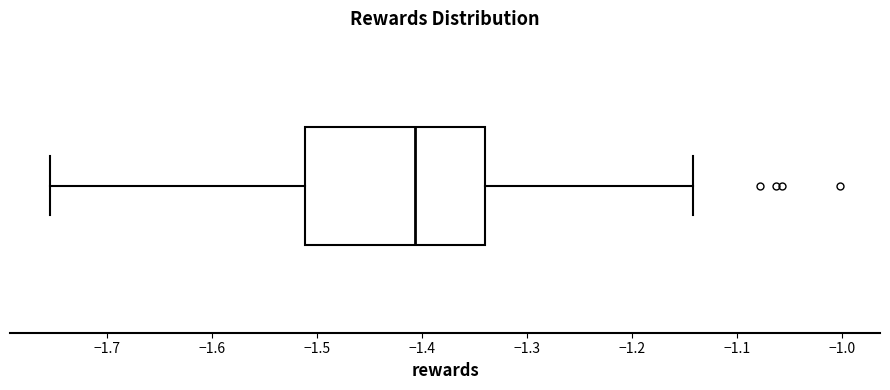

Where is the left edge of the box on the x-axis? The values are not printed on the chart, so give them approximately, as read against the axis.

-1.51